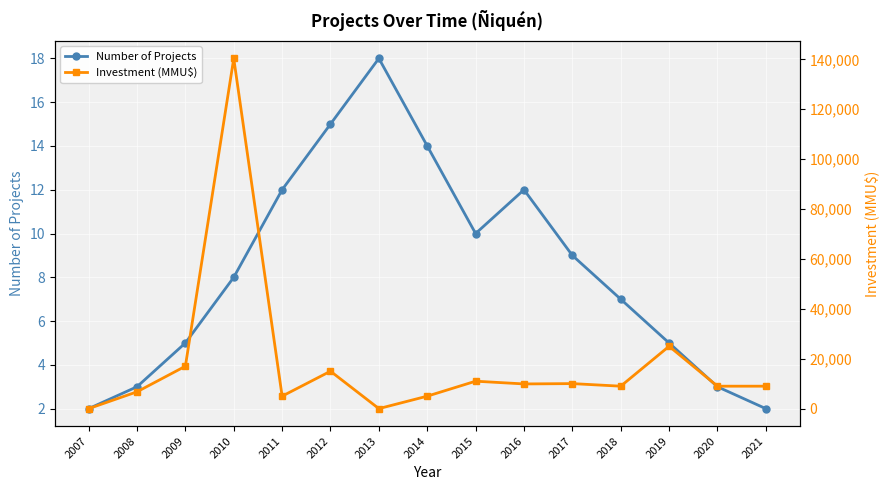

Which label corresponds to the smallest value in the chart?

2007